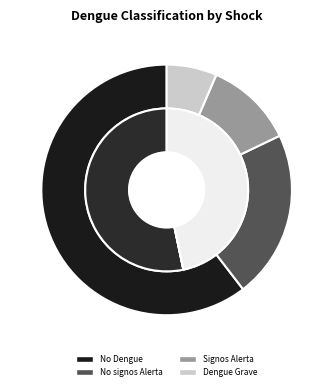

Rank the series by their maximum value, from highest to lowest.

No, Si